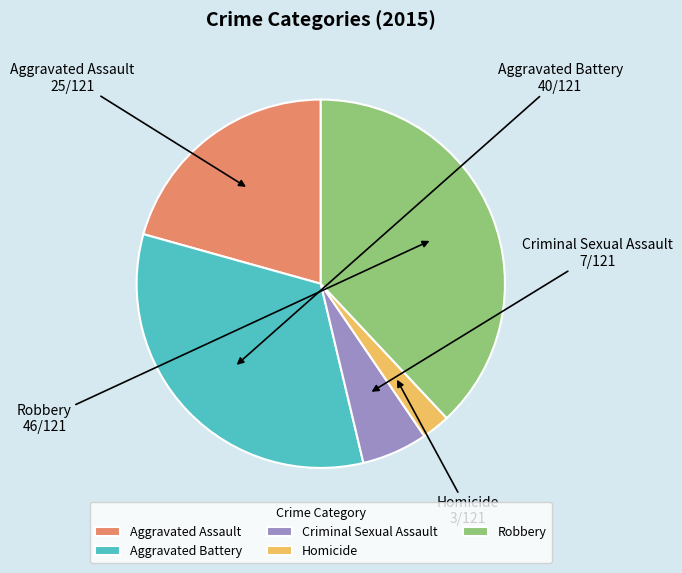

Which has a higher value, Robbery or Aggravated Battery?

Robbery